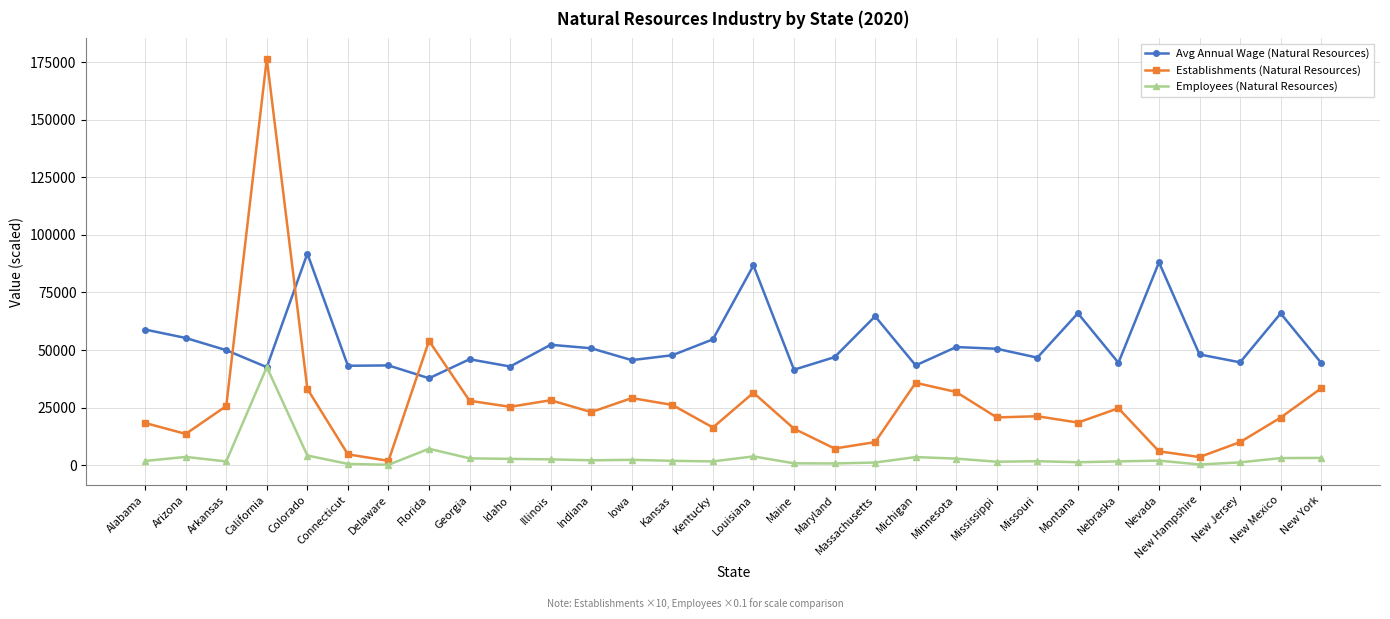

True or false: Establishments (Natural Resources) has more than 1 interior local peaks.

True